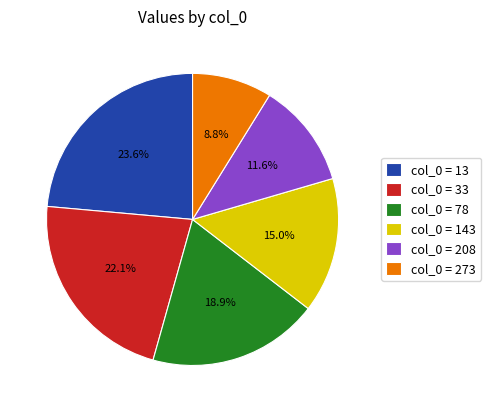

Is the sum of col_0 = 13 and col_0 = 208 greater than half?

No